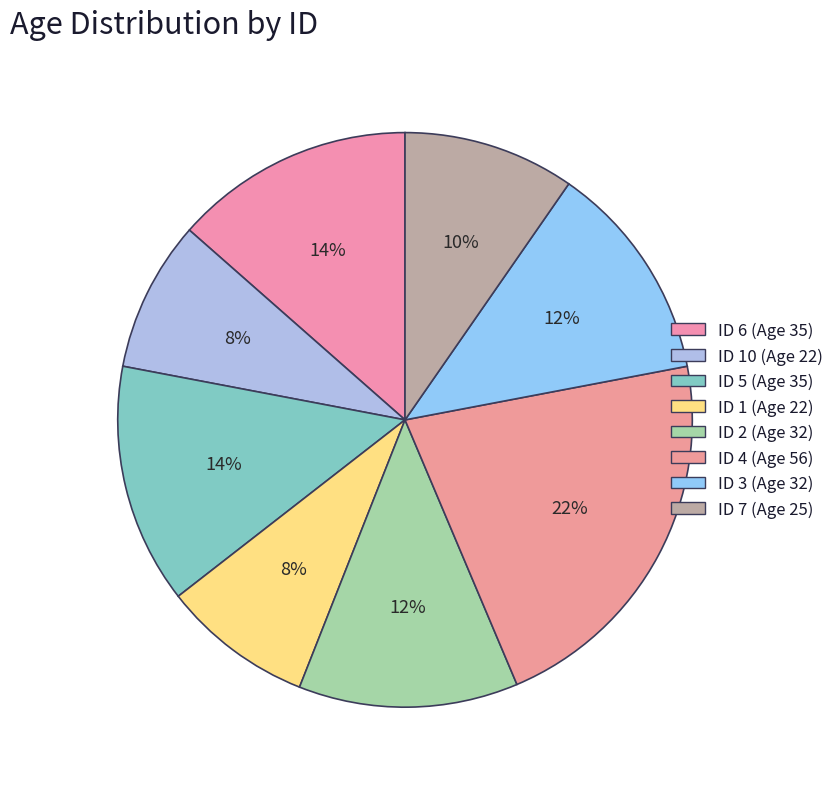

How many slices are in this pie chart?

8